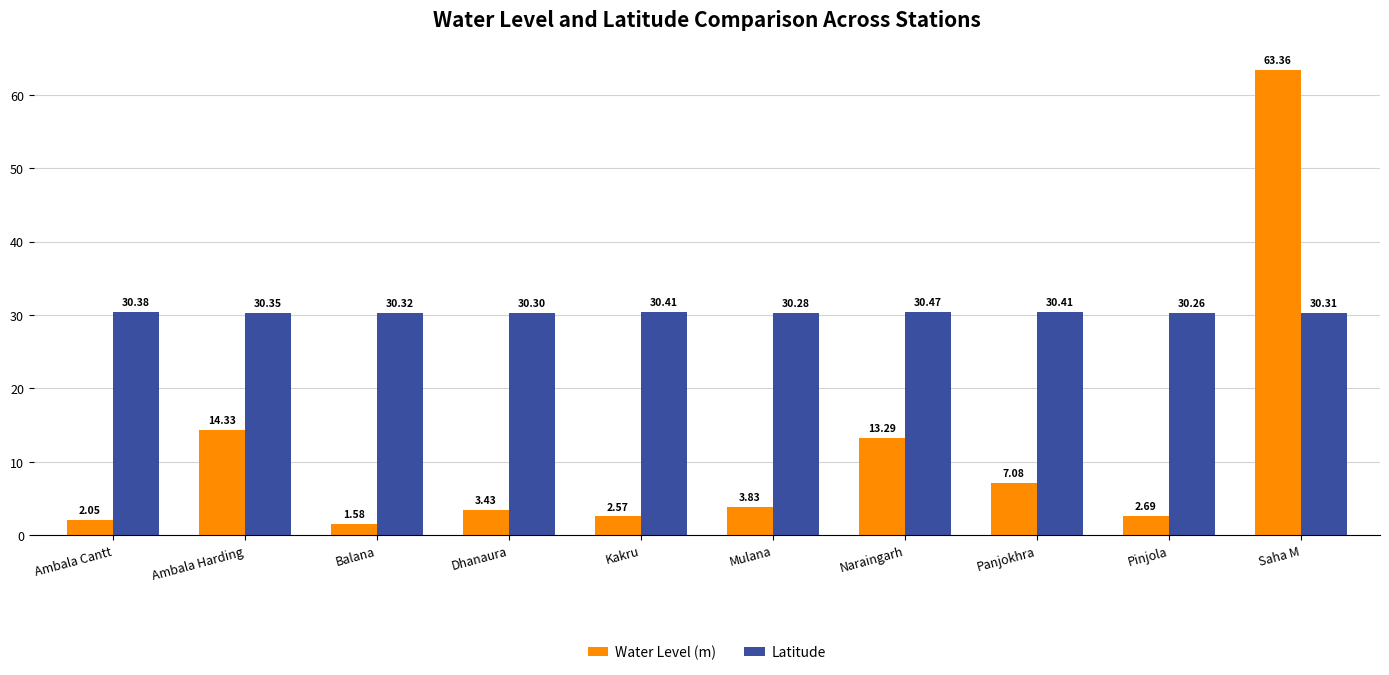

Is it true that Latitude equals 30.3 at Dhanaura?

True